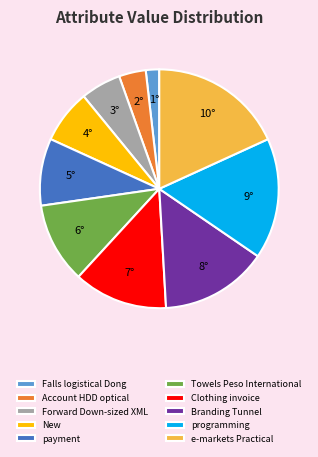

True or false: programming accounts for 16% of the total.

True